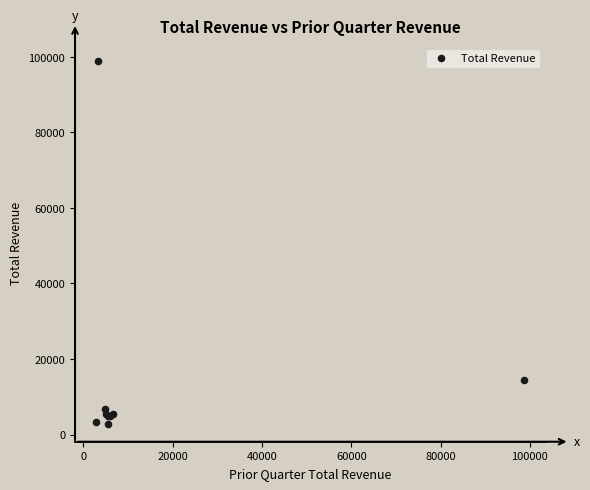

What Y value in the scatter plot is closest to 50850?

14500